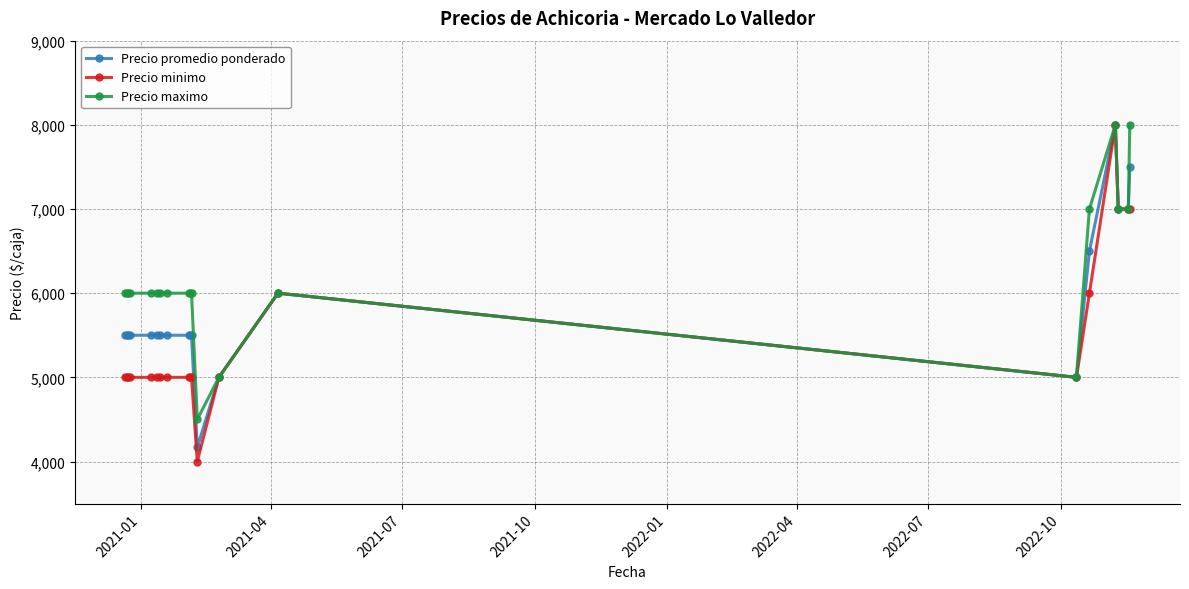

What is the value of the Precio maximo point at the 14th from the left?

6000